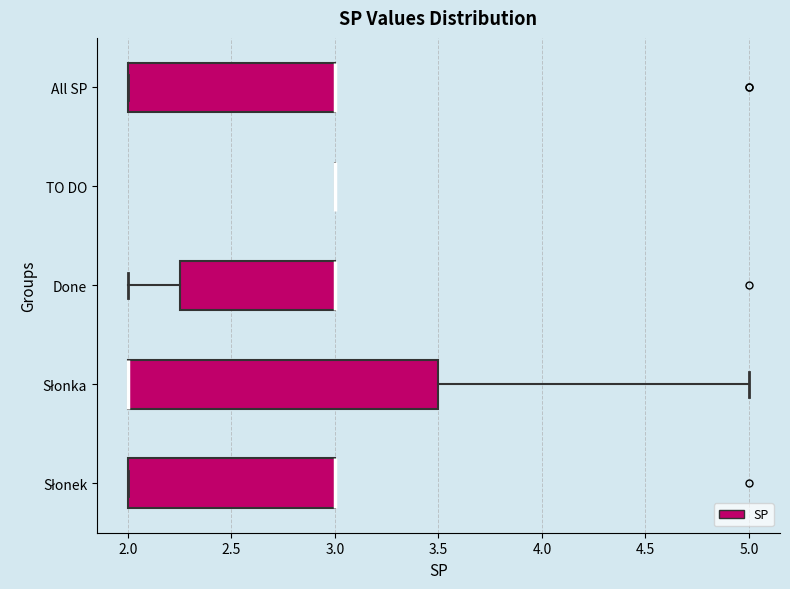

Where does the right whisker of the box for Słonka end on the x-axis? The values are not printed on the chart, so give them approximately, as read against the axis.

5.00